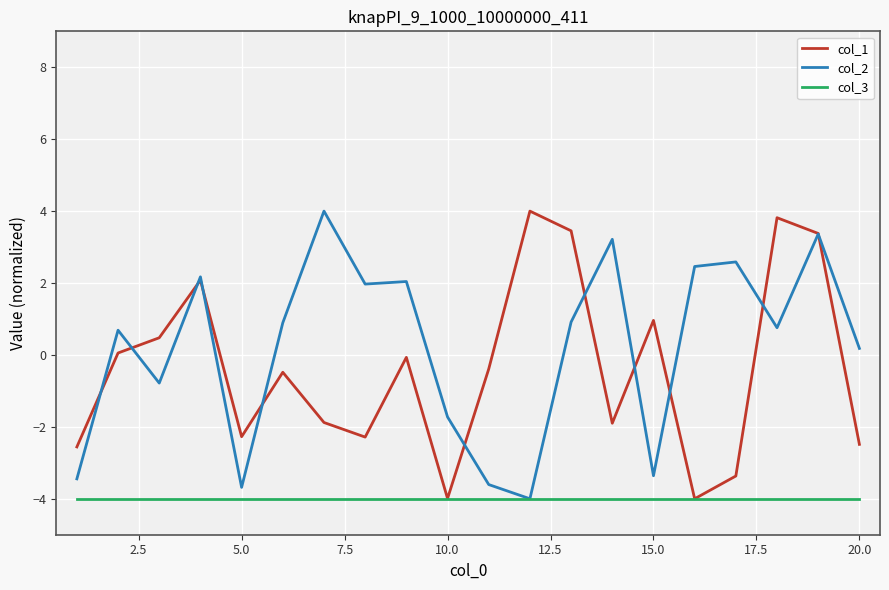

Which series has the largest total across all categories?

col_2